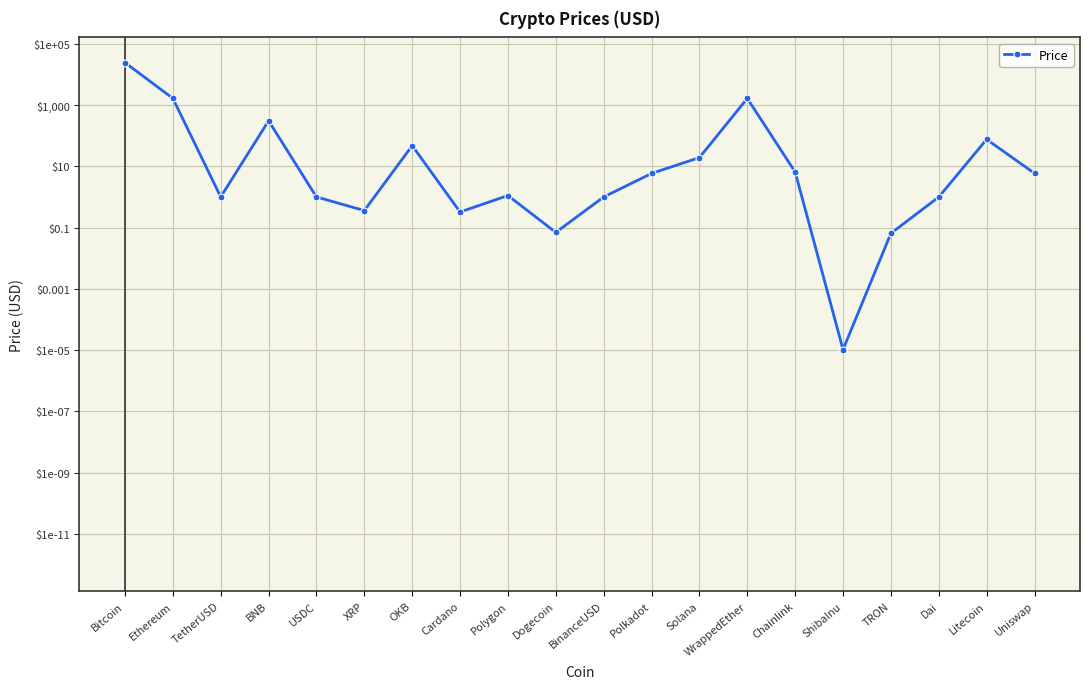

How many distinct data groups are displayed?

1